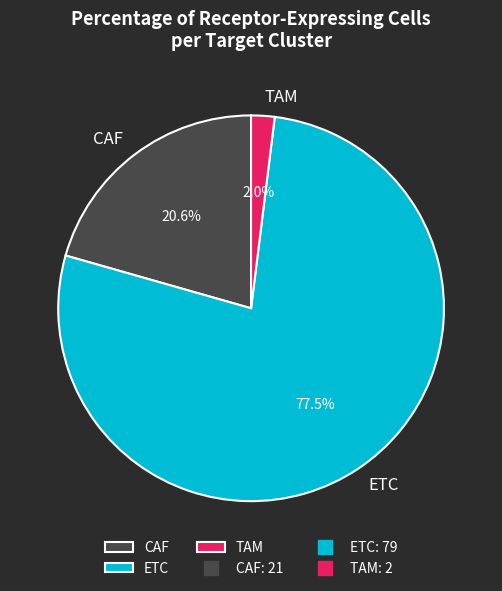

What is the ratio of the value at ETC to the value at CAF?

3.8